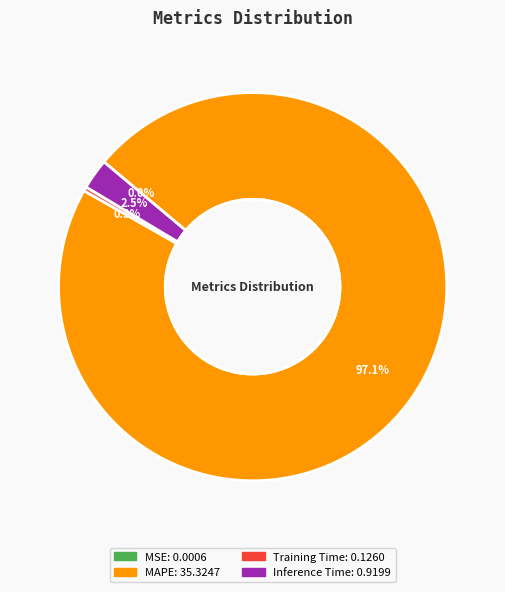

Is there a majority slice in this chart?

Yes